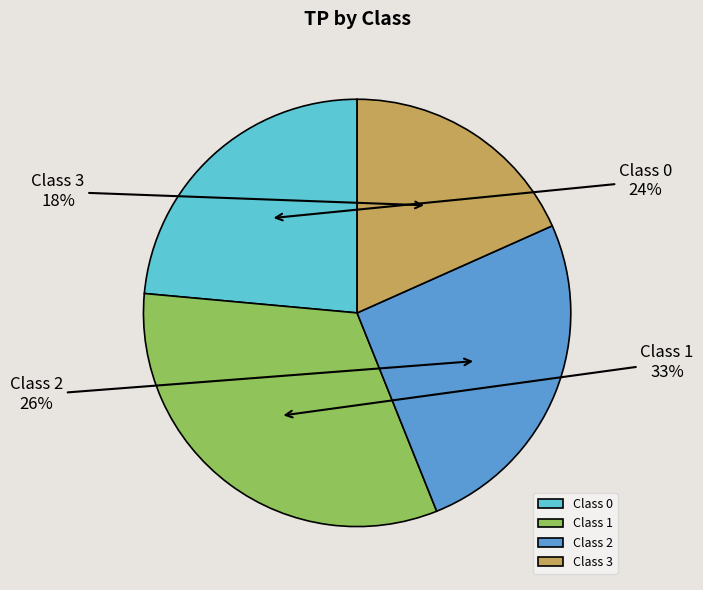

Count the number of slices in the pie.

4